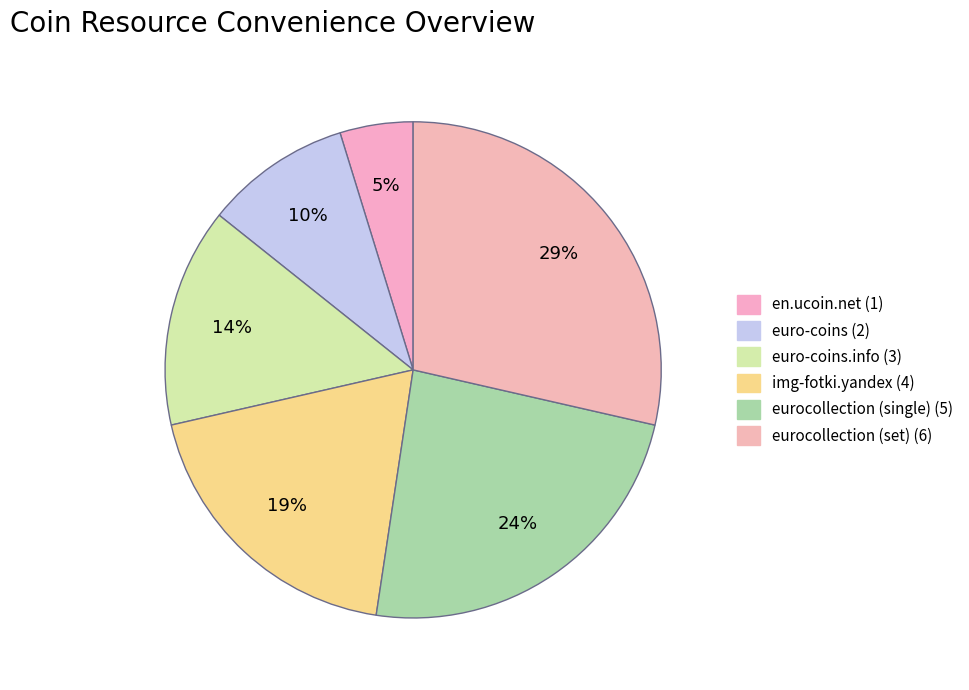

Is there any slice that represents more than half of the pie?

No